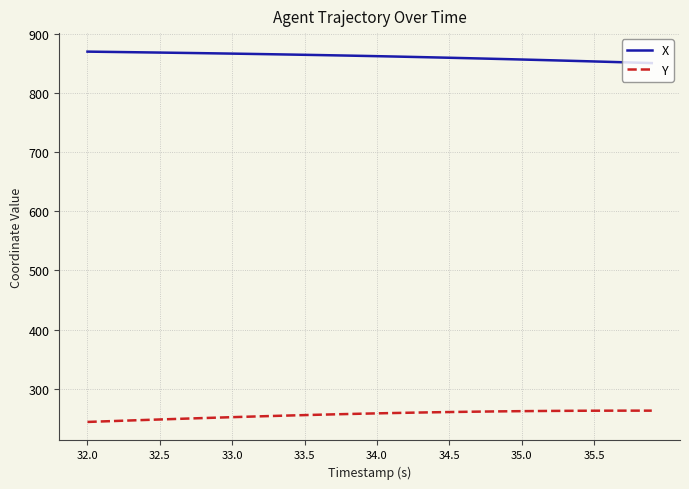

Rank the series by their maximum value, from lowest to highest.

Y, X